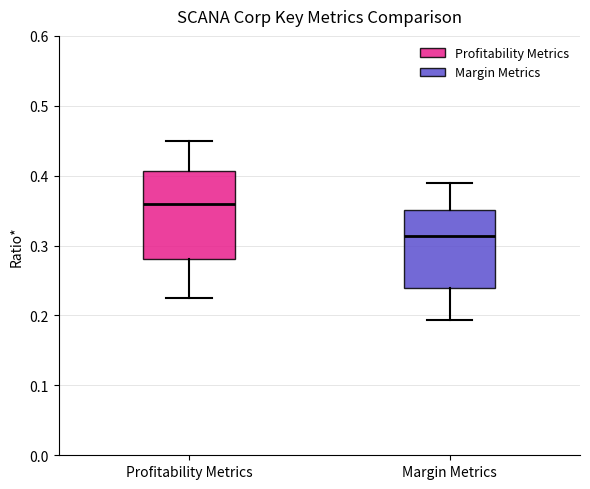

Where does the median line of the box for Margin Metrics sit on the y-axis? The values are not printed on the chart, so give them approximately, as read against the axis.

0.31